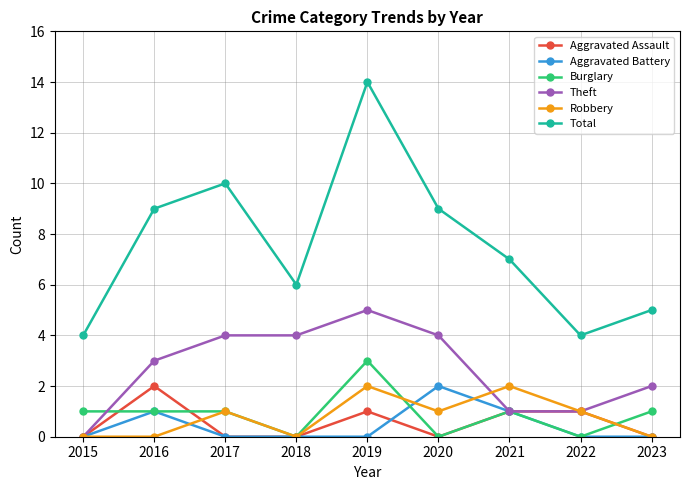

Reading left to right, transcribe all the data shown in this chart.

Aggravated Assault: 2015=0	2016=2	2017=0	2018=0	2019=1	2020=0	2021=1	2022=1	2023=0
Aggravated Battery: 2015=0	2016=1	2017=0	2018=0	2019=0	2020=2	2021=1	2022=0	2023=0
Burglary: 2015=1	2016=1	2017=1	2018=0	2019=3	2020=0	2021=1	2022=0	2023=1
Theft: 2015=0	2016=3	2017=4	2018=4	2019=5	2020=4	2021=1	2022=1	2023=2
Robbery: 2015=0	2016=0	2017=1	2018=0	2019=2	2020=1	2021=2	2022=1	2023=0
Total: 2015=4	2016=9	2017=10	2018=6	2019=14	2020=9	2021=7	2022=4	2023=5